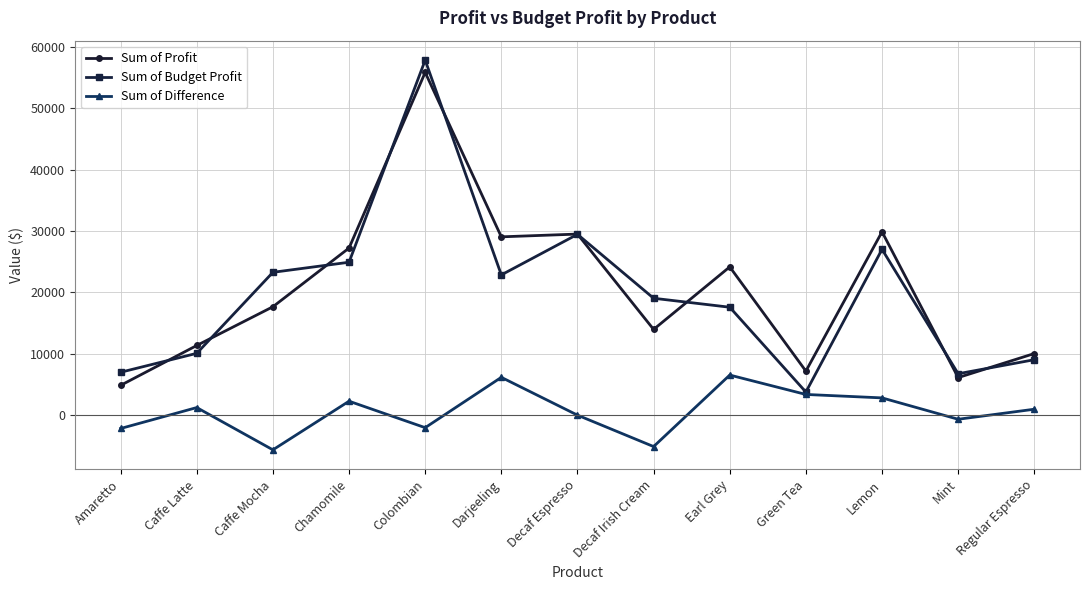

At Earl Grey, list the series in order from smallest to largest.

Sum of Difference, Sum of Budget Profit, Sum of Profit